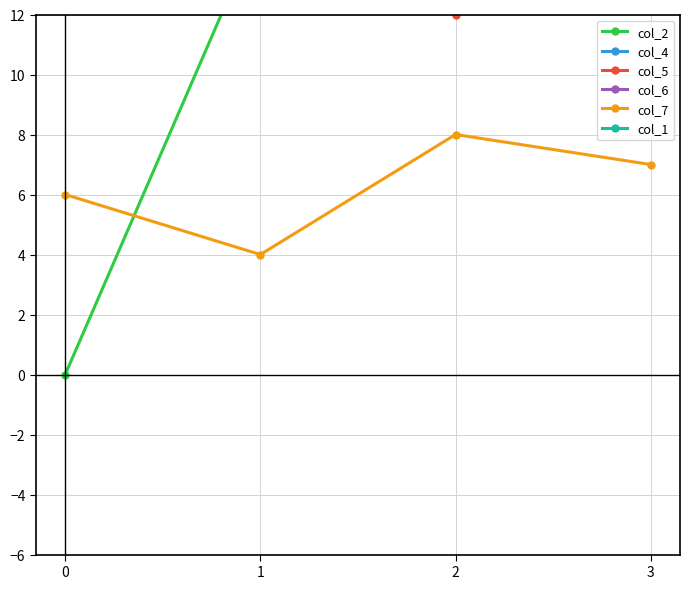

What are all the series names shown in the legend?

col_2, col_4, col_5, col_6, col_7, col_1